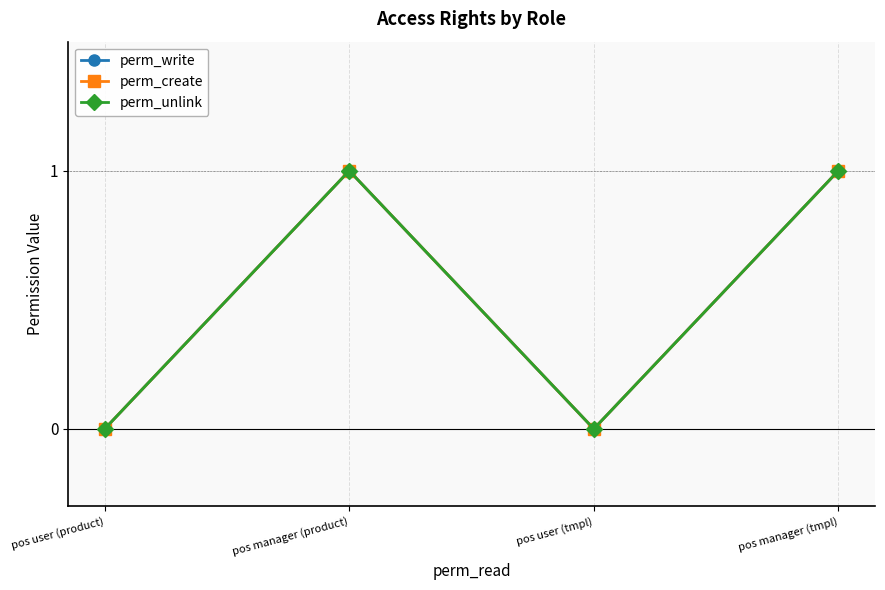

What is the difference between the maximum and minimum values in the perm_unlink series?

1